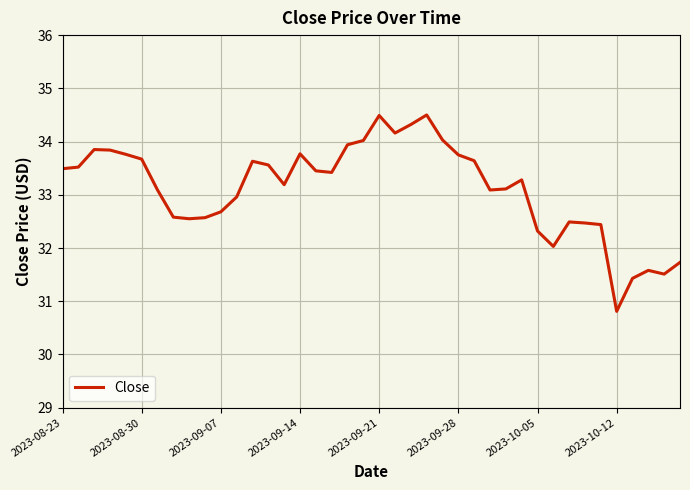

What is the smallest value displayed?

30.8